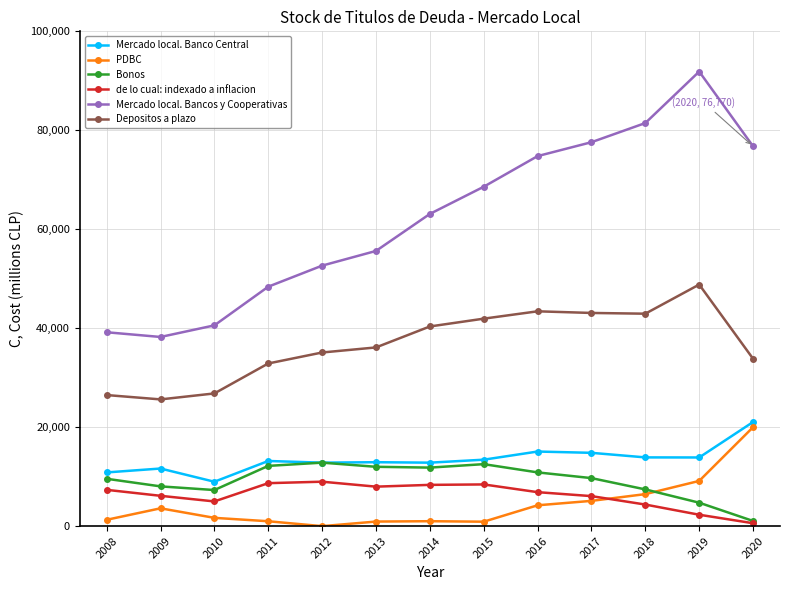

At which label does PDBC first exceed 1678?

2009